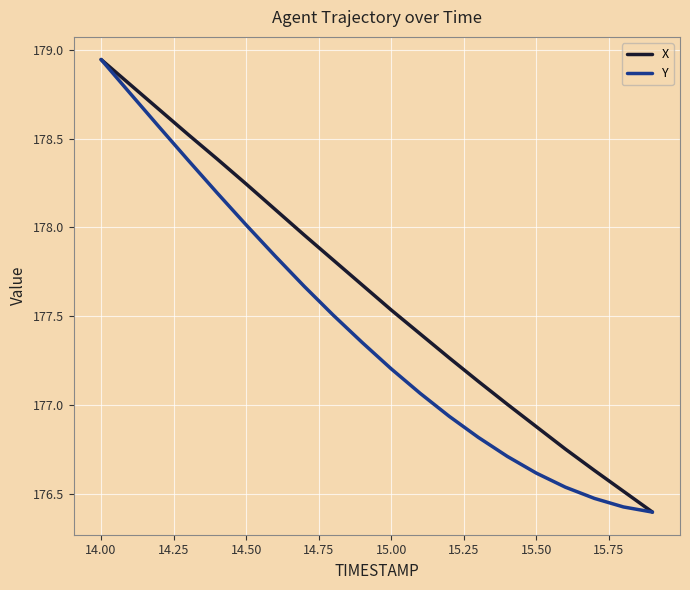

Which series has the largest total across all categories?

X